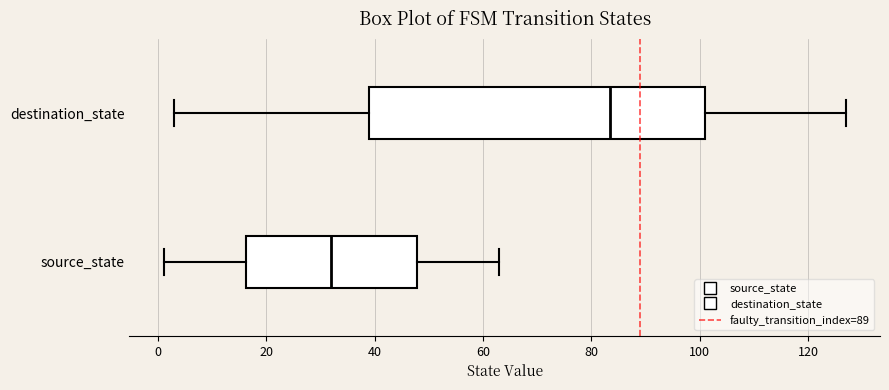

Which box's median line is the furthest to the right?

destination_state